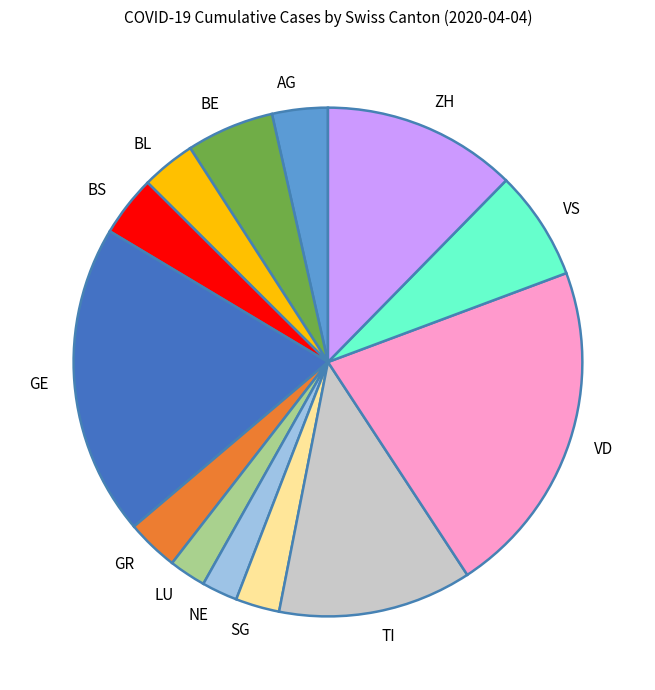

Is there a majority slice in this chart?

No